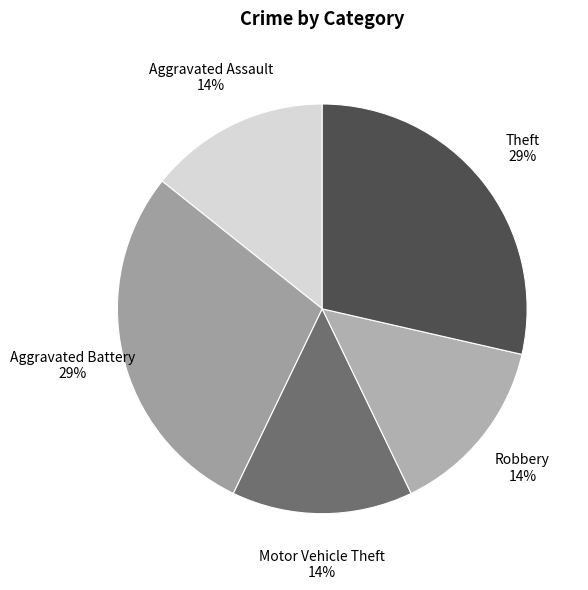

To the nearest percent, what portion does Robbery represent?

14%